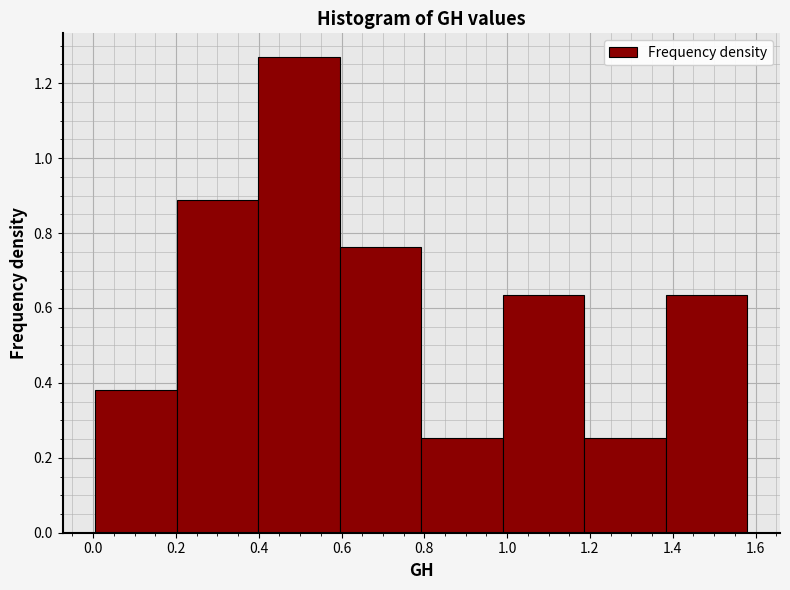

What is the height of the bar covering 0.60 to 0.80 on the x-axis? Neither the bar edges nor the heights are printed on the chart, so give them approximately, as read against the axes.

0.76